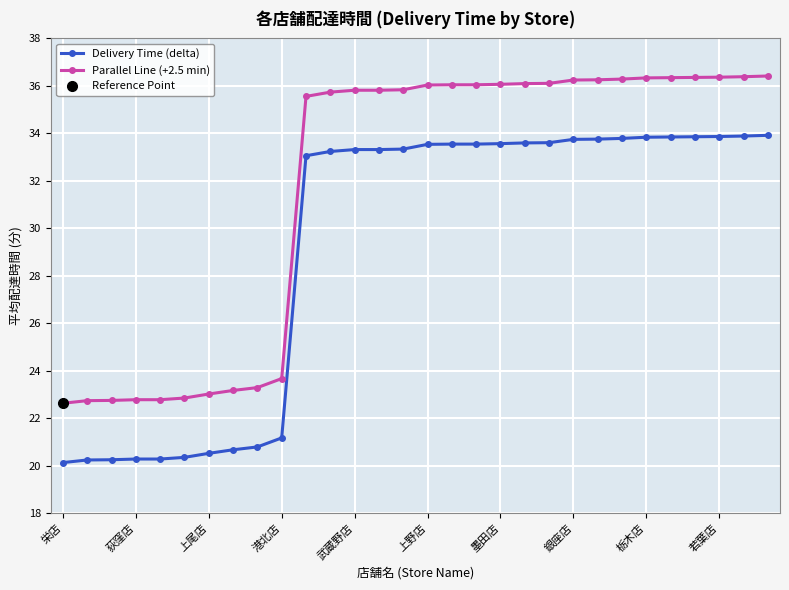

Rank the series by their maximum value, from lowest to highest.

Delivery Time (delta), Parallel Line (+2.5 min)